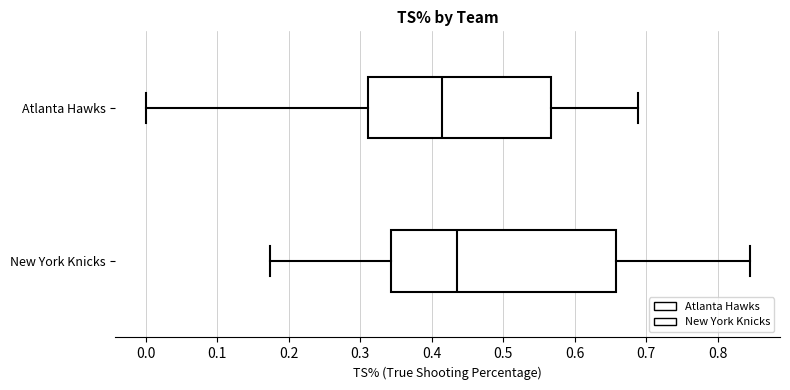

Which box is the widest, from its left edge to its right edge?

New York Knicks